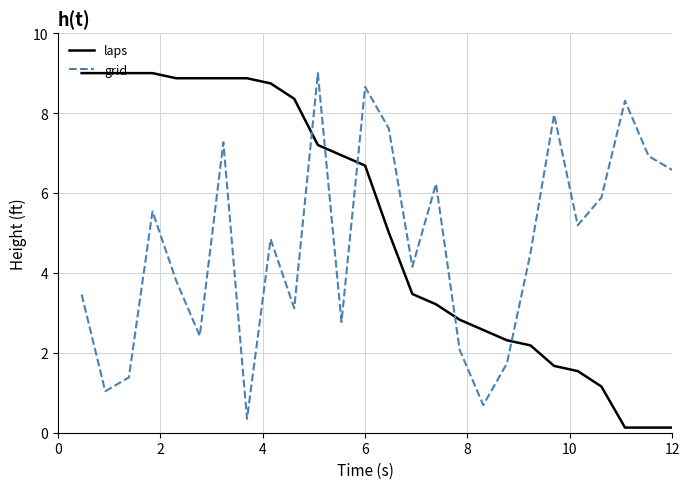

True or false: grid and laps cross at least once.

True